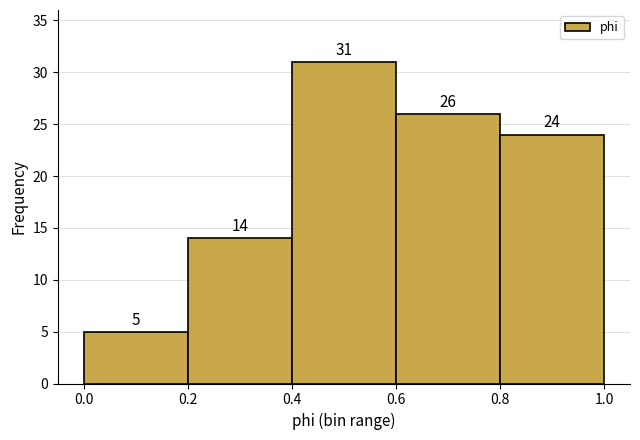

Which range on the x-axis has the tallest bar?

0.4 to 0.6